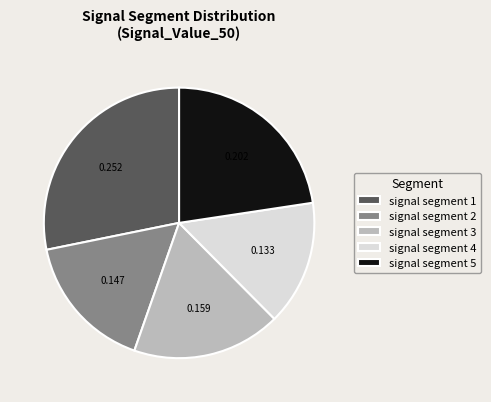

The signal segment 2 slice represents 16% of the pie. True or false?

True